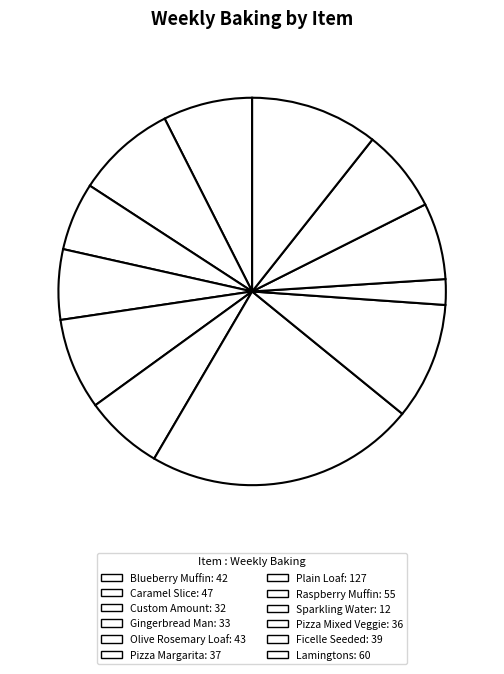

Does Caramel Slice account for over 50% of the chart?

No